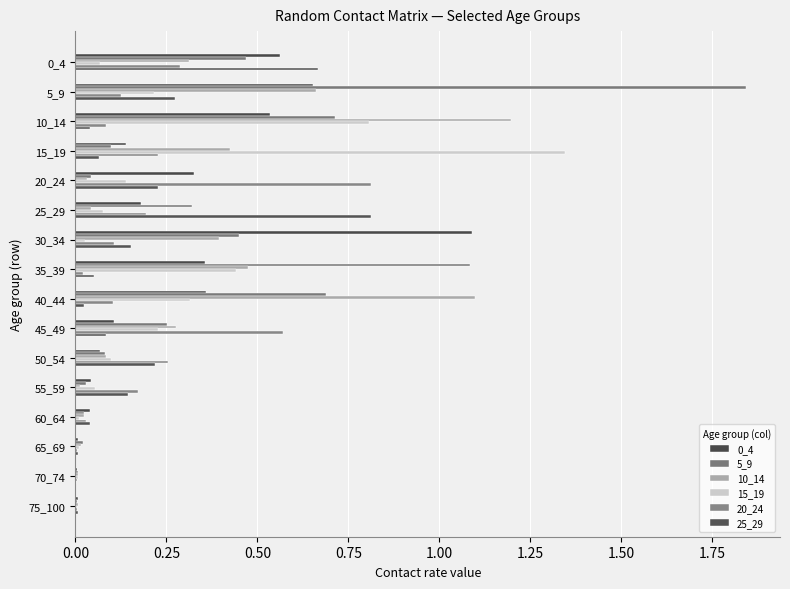

What is the greatest value displayed?

1.8